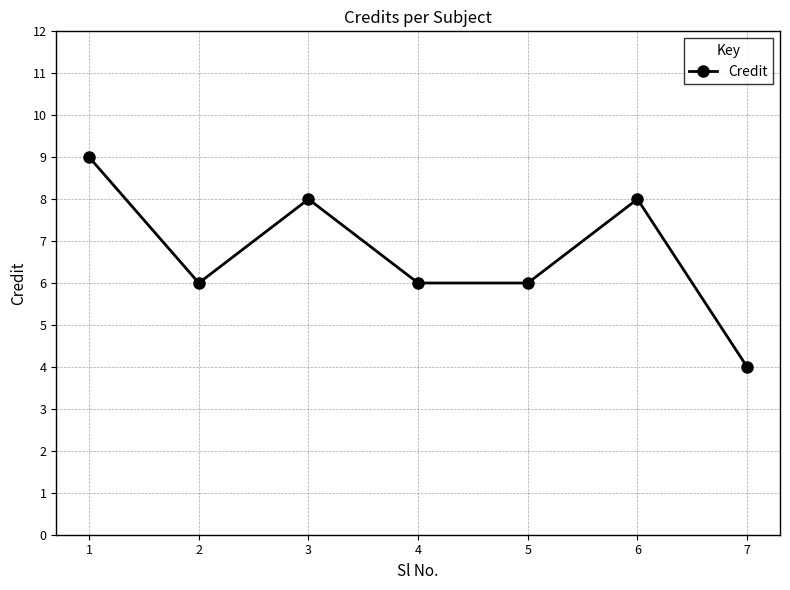

What is the difference between the maximum and second lowest values?

3